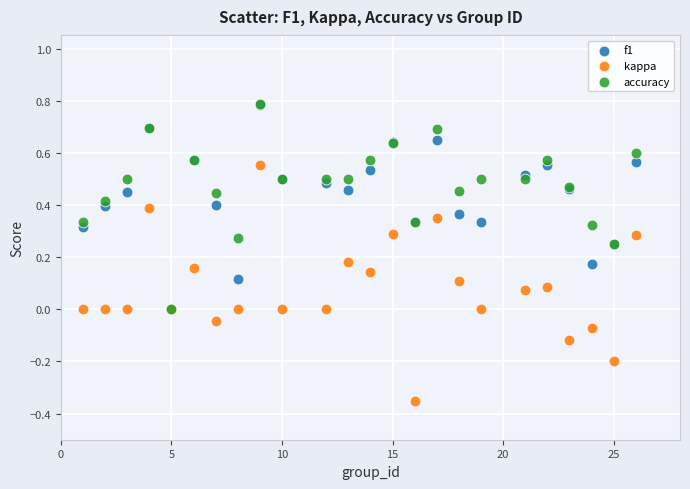

Which series has the widest spread of Y values?

kappa